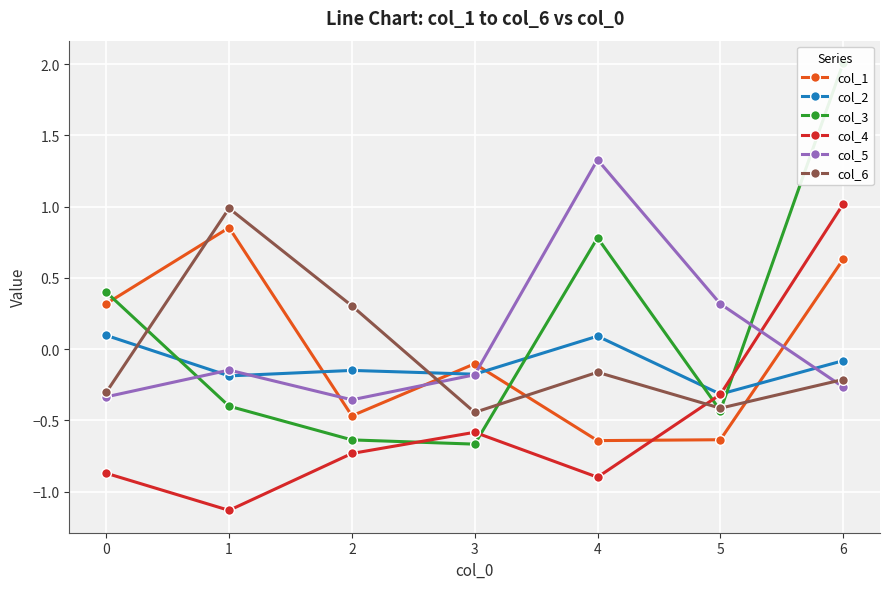

What are all the series names shown in the legend?

col_1, col_2, col_3, col_4, col_5, col_6